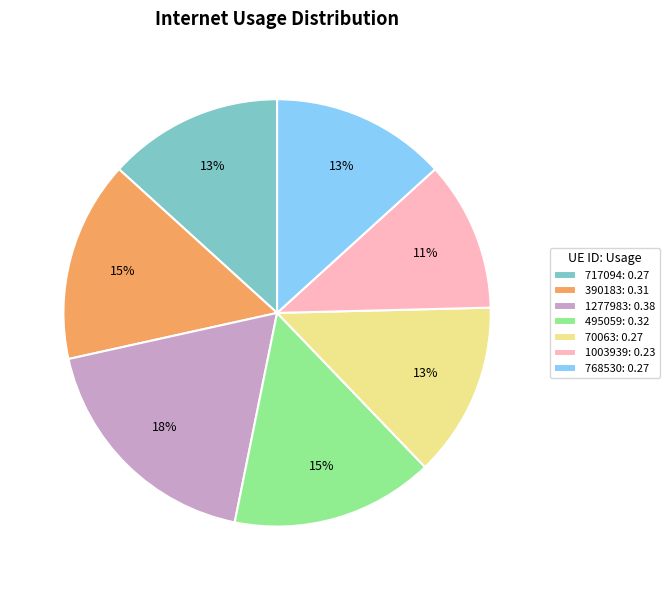

Do 717094: 0.27 and 1003939: 0.23 together represent more than half of the pie?

No